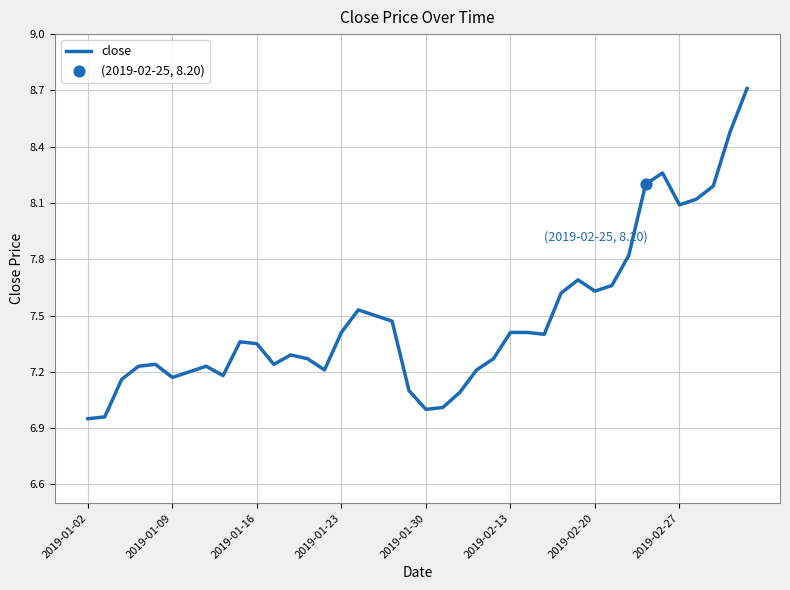

What is the difference between the maximum and minimum values?

1.8